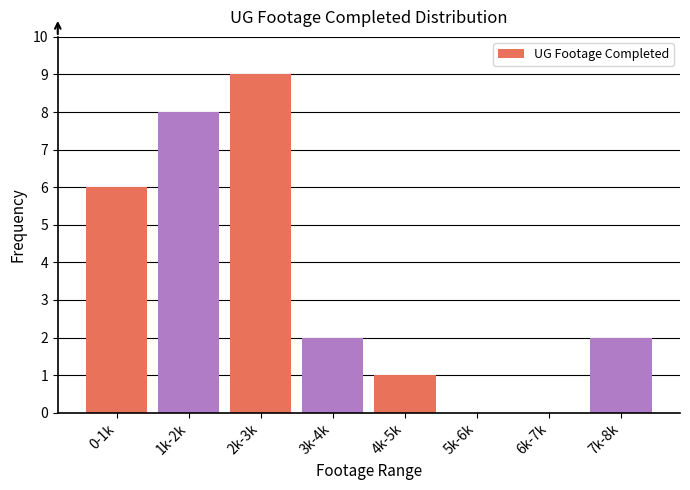

Reading left to right, list all the values displayed in this chart.

0-1k=6	1k-2k=8	2k-3k=9	3k-4k=2	4k-5k=1	5k-6k=0	6k-7k=0	7k-8k=2